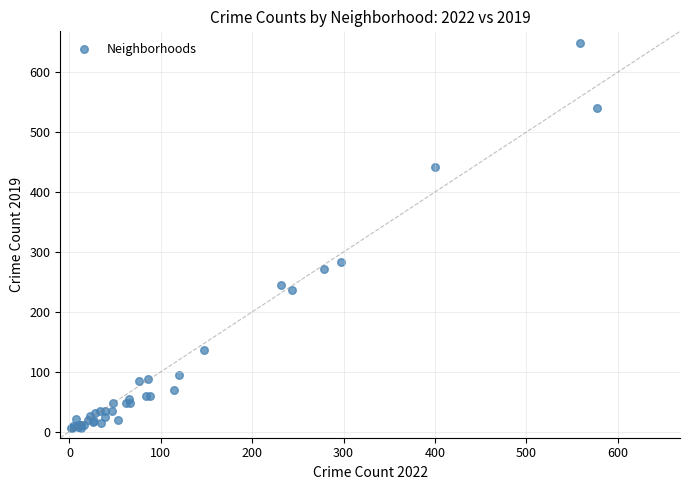

What Y value in the scatter plot is closest to 327?

283